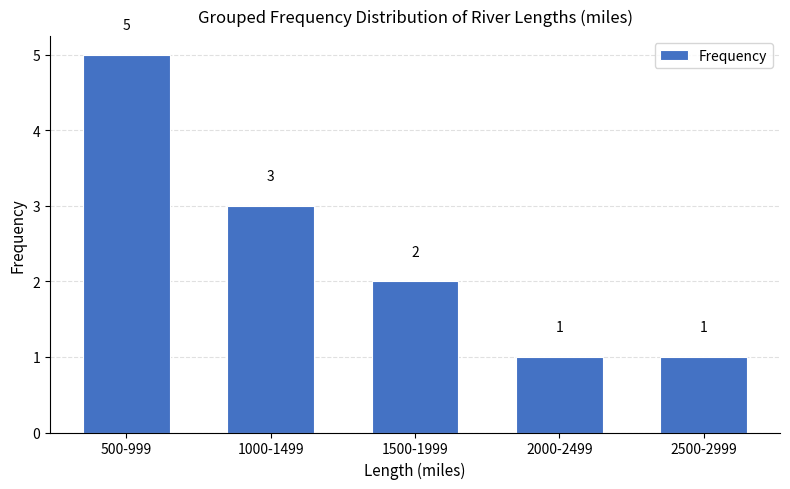

Reading right to left, list all the values displayed in this chart.

1	1	2	3	5